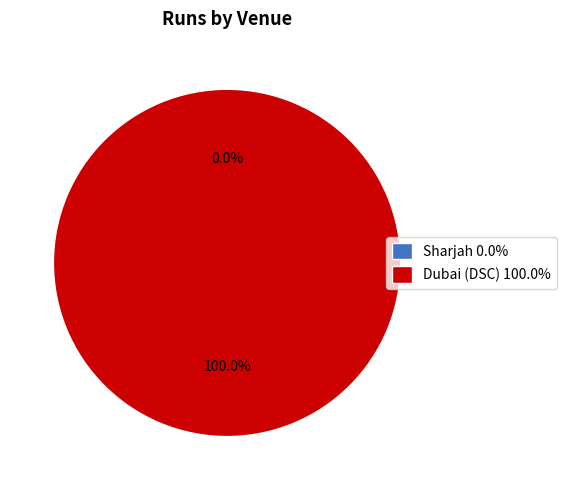

The Dubai (DSC) slice represents 99% of the pie. True or false?

False